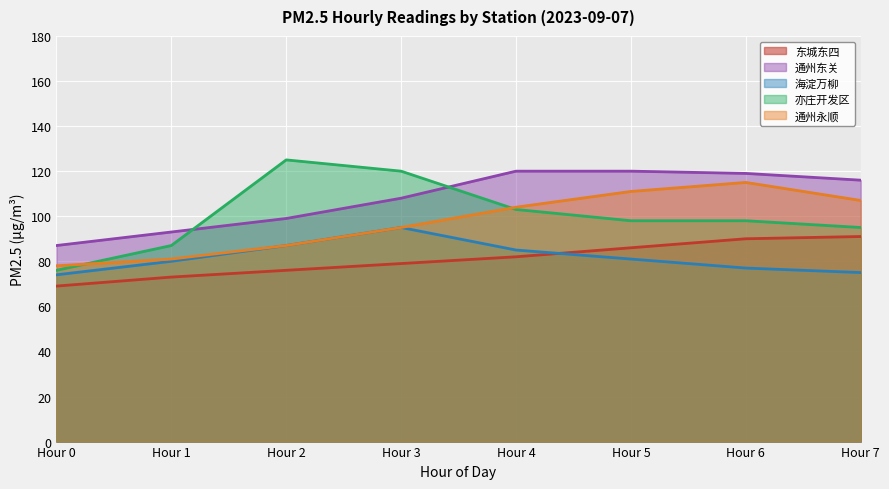

At which label is 海淀万柳 closest to 84?

Hour 4